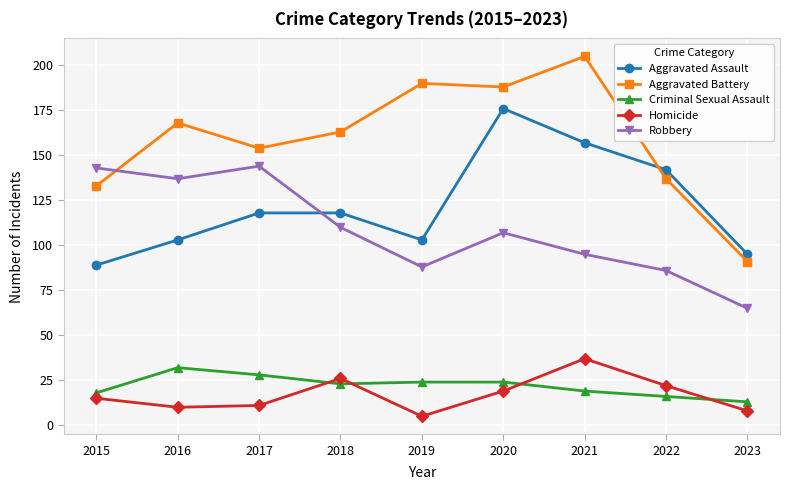

Is it true that Homicide equals 10 at 2016?

True